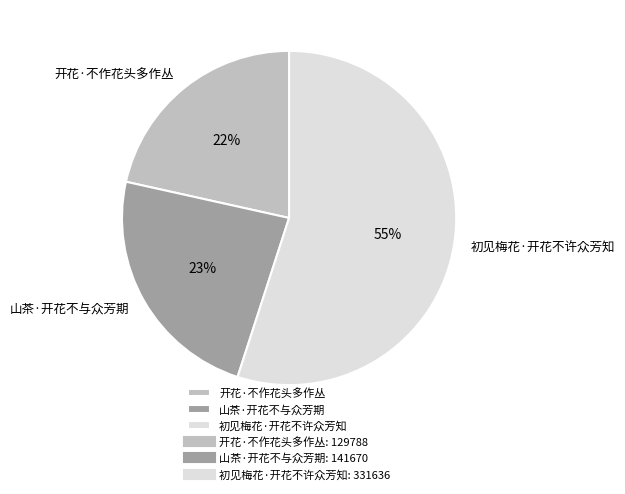

Rank the categories by value from lowest to highest.

开花·不作花头多作丛, 山茶·开花不与众芳期, 初见梅花·开花不许众芳知